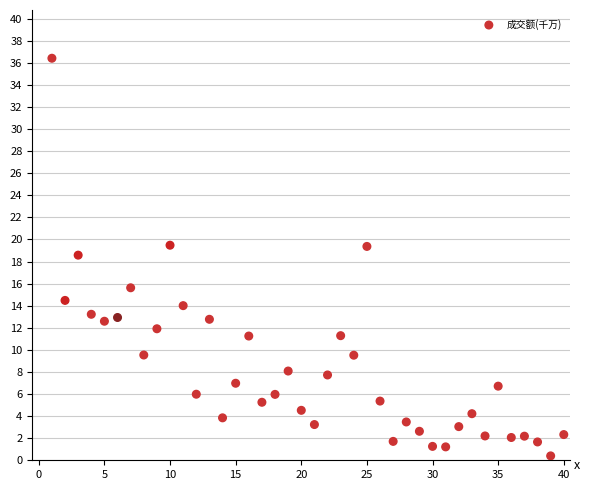

What Y value in the scatter plot is closest to 18?

18.6